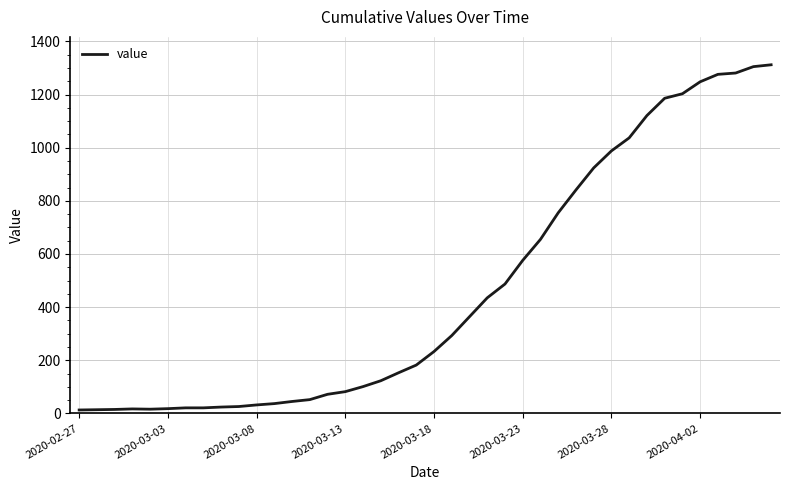

Does the chart have visible grid lines?

Yes